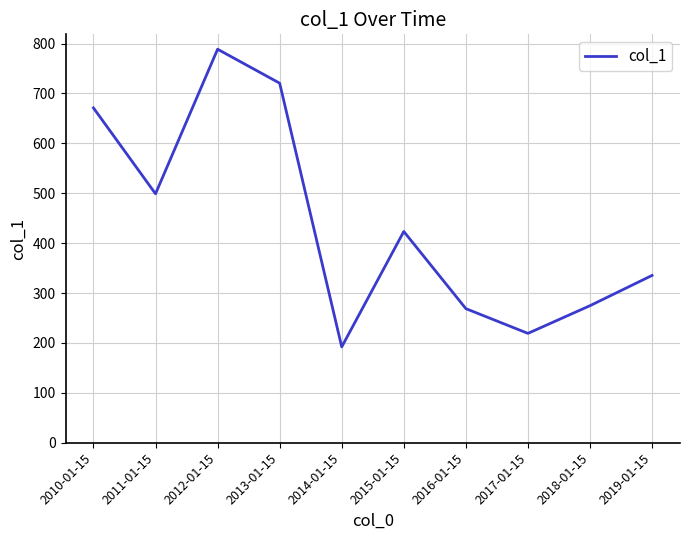

Read the value at 2010-01-15.

671.0